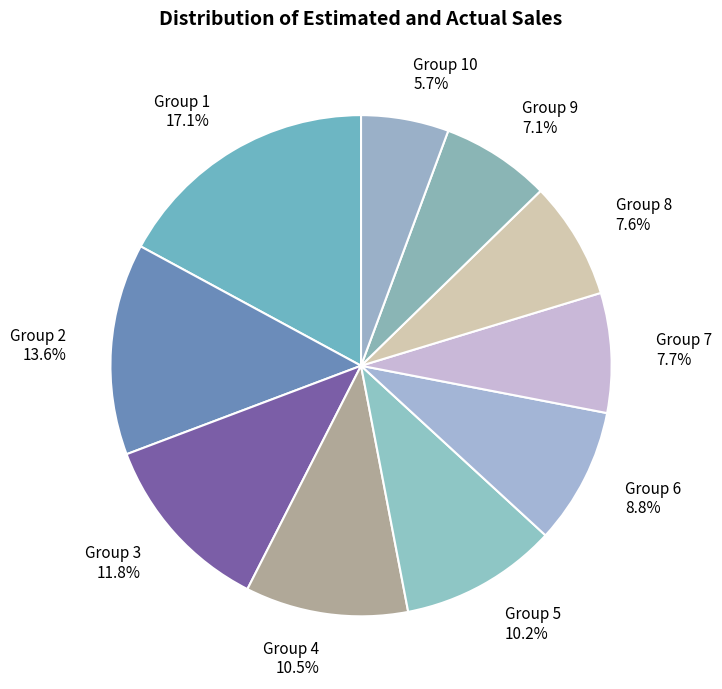

How many slices are in this pie chart?

10